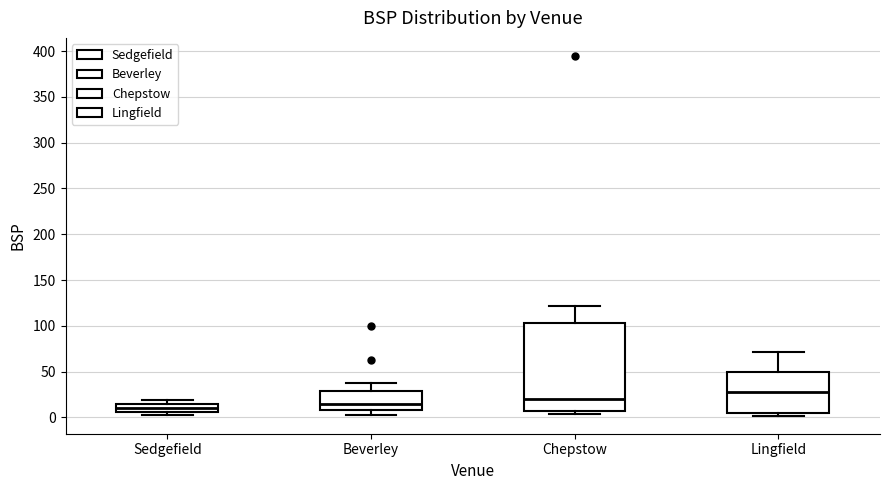

Where is the upper edge of the box for Chepstow on the y-axis? The values are not printed on the chart, so give them approximately, as read against the axis.

105